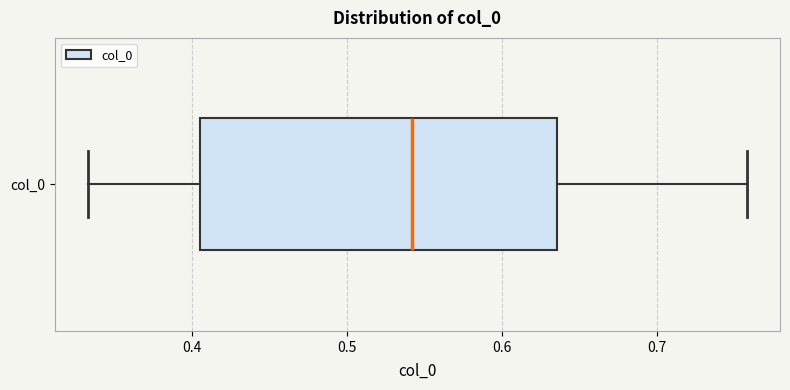

Read this box plot against the x-axis: the position of the median line, the range covered by the box, and the ends of both whiskers. The values are not printed on the chart, so give them approximately, as read against the axis.

median 0.54, box 0.40 to 0.64, whiskers 0.33 to 0.76